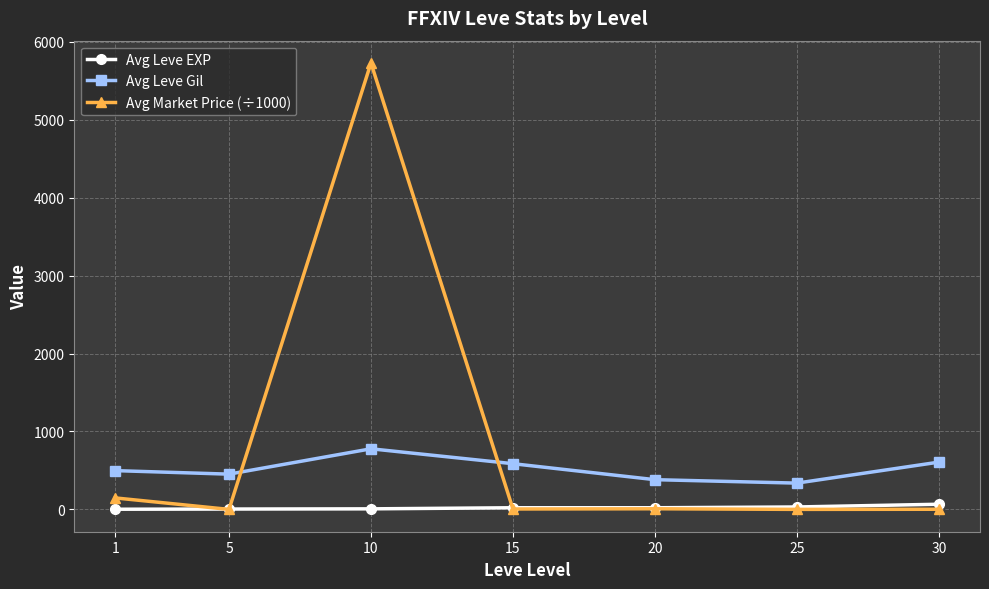

What is the value of the Avg Market Price (÷1000) point at the 2nd from the left?

0.8